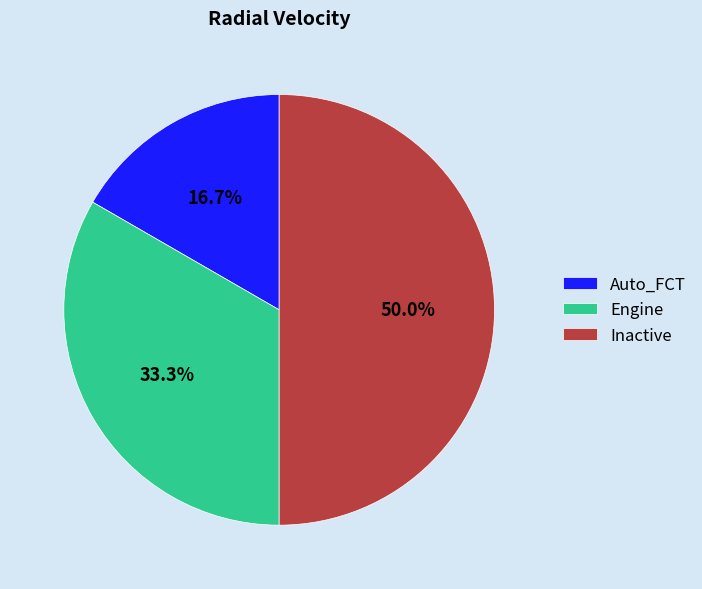

To the nearest percent, what is the difference between the Inactive and Engine slice percentages?

17%